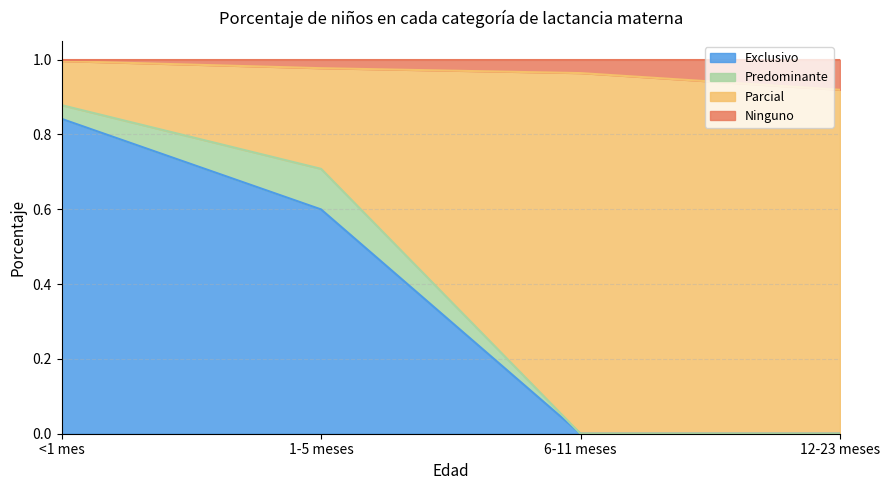

What is the average value of the Exclusivo series?

0.4